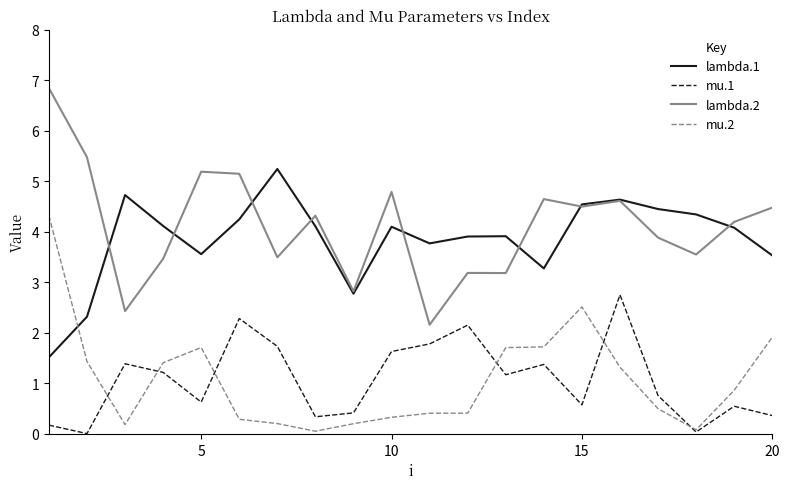

Which series has the widest spread of values?

lambda.2